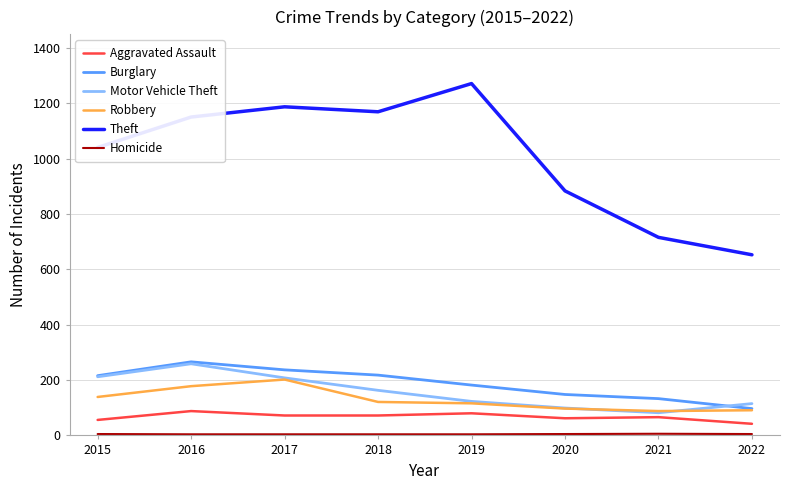

Where is Robbery nearest to the value 145?

2015